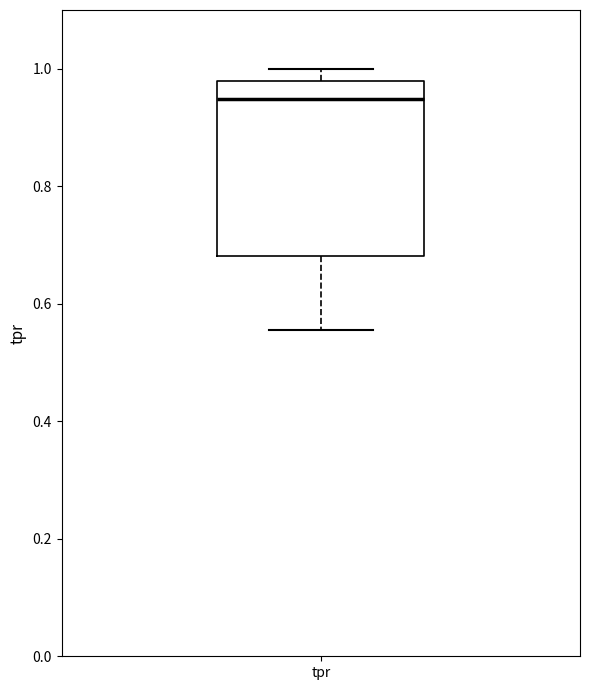

Where does the upper whisker of the box for tpr end on the y-axis? The values are not printed on the chart, so give them approximately, as read against the axis.

1.00